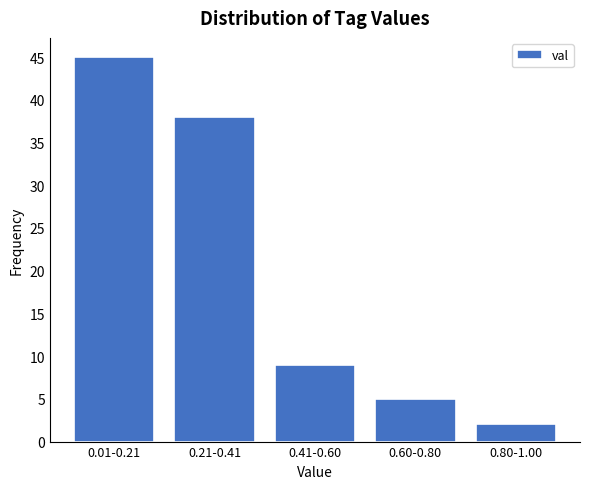

Reading right to left, transcribe all the data shown in this chart.

0.80-1.00=2	0.60-0.80=5	0.41-0.60=9	0.21-0.41=38	0.01-0.21=45